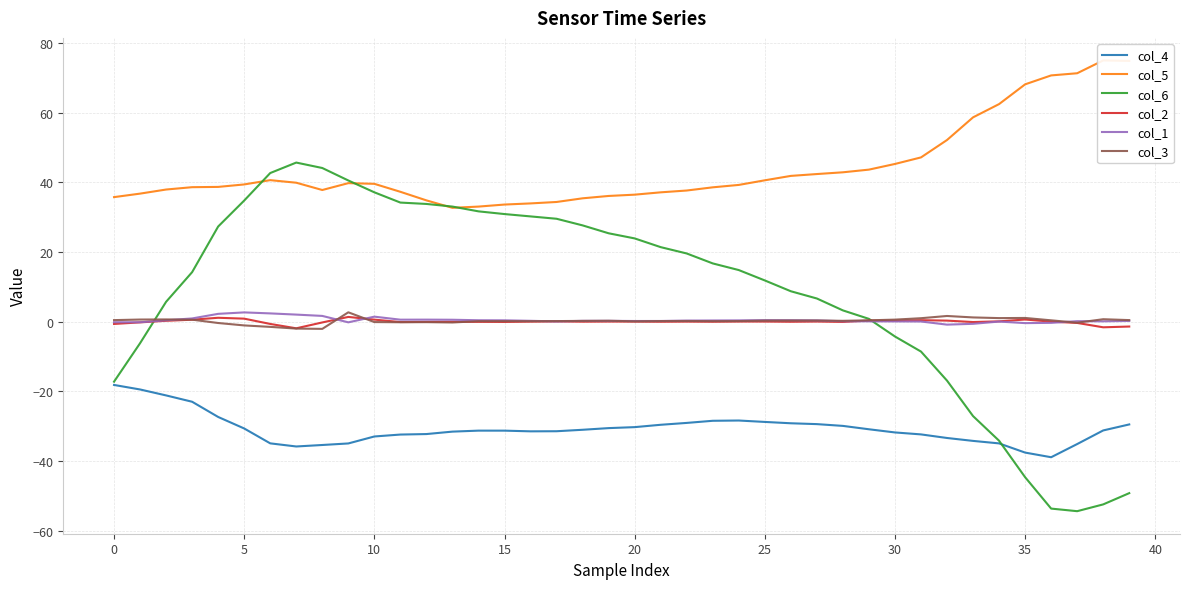

True or false: col_1 and col_5 cross at least once.

False